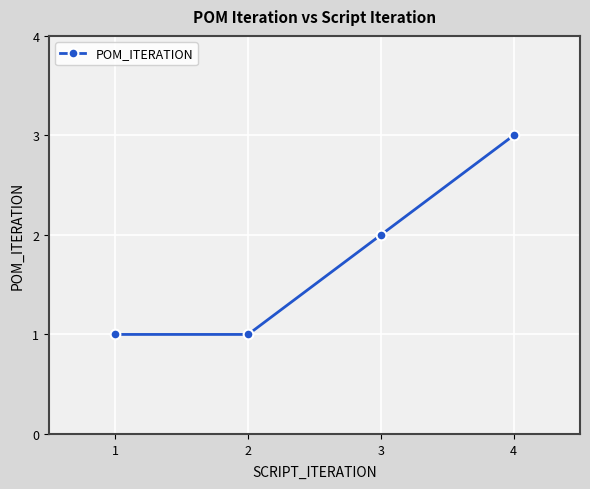

What is the sum of the values at 4 and 1?

4